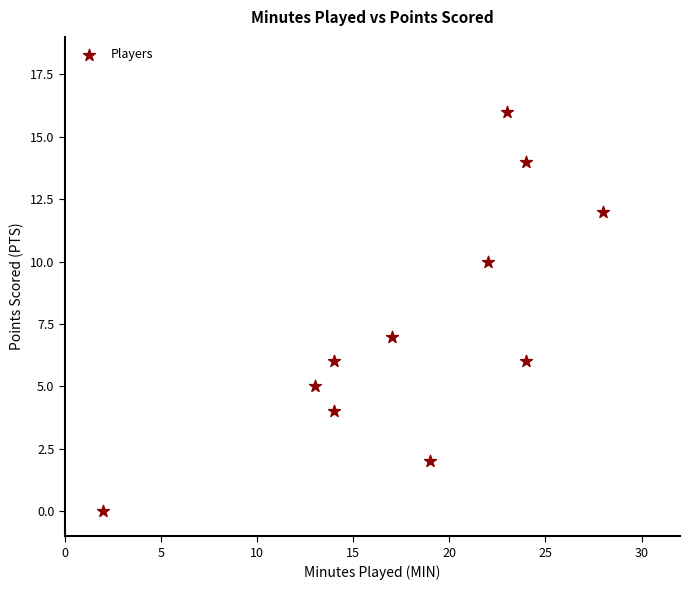

What Y value in the scatter plot is closest to 8?

7